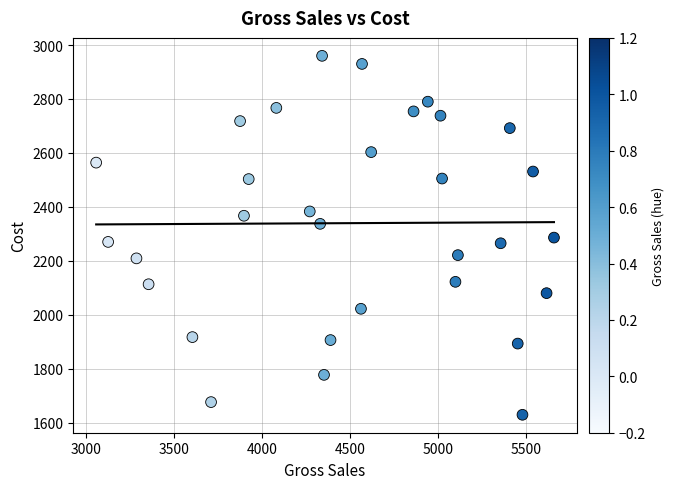

What is the range of Y values (max minus min)?

1331